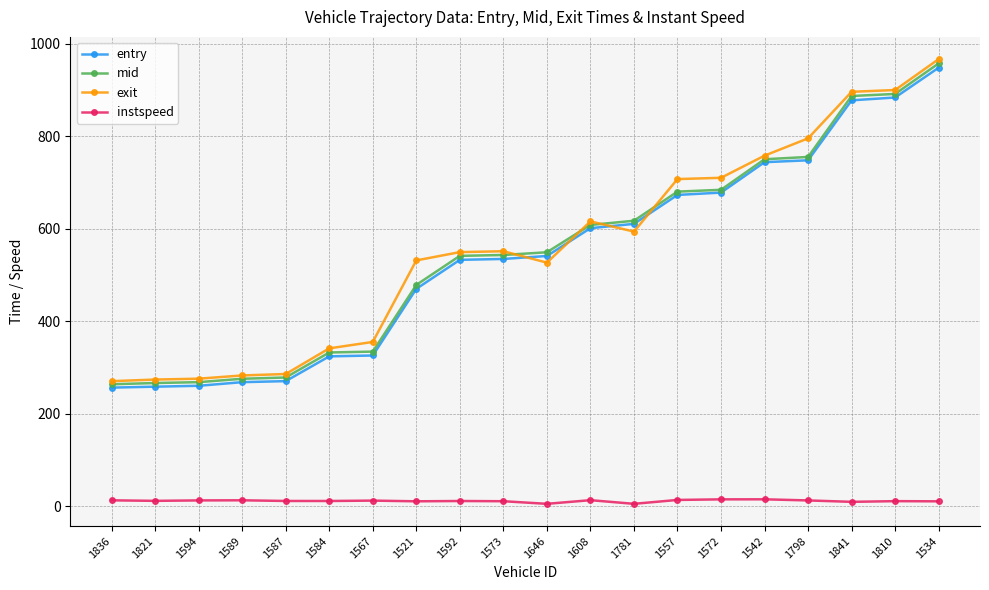

The value of entry at 1557 is 673.1. True or false?

True